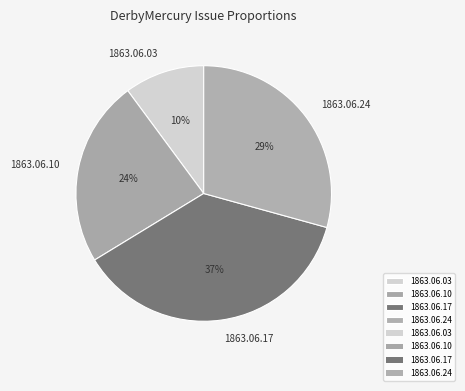

Is it true that 1863.06.17 is 37% of the pie?

True